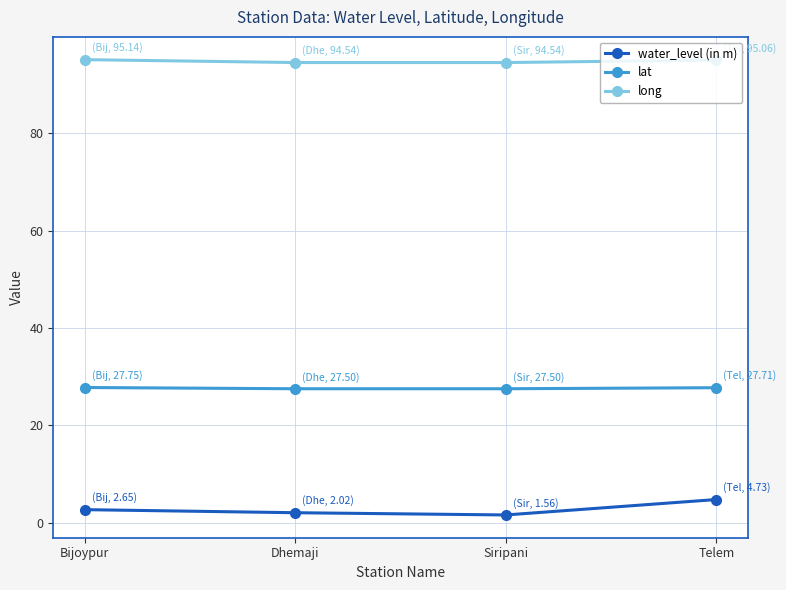

Does the chart have visible grid lines?

Yes